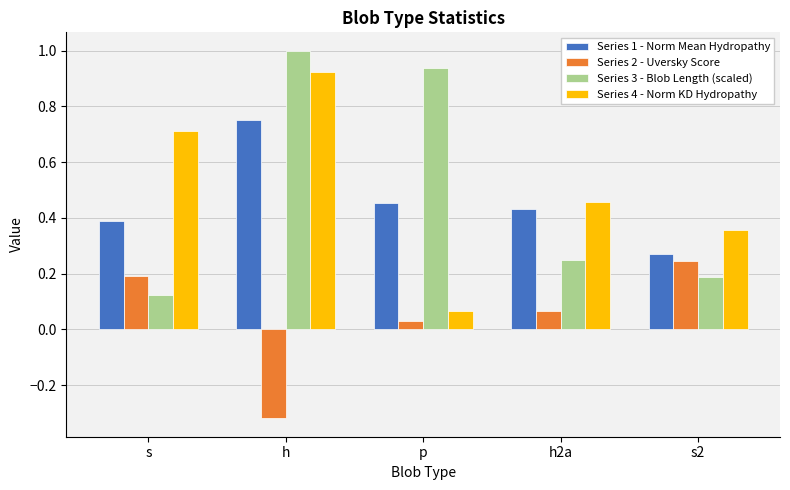

True or false: Series 3 - Blob Length (scaled) has a value of 0.1 at h2a.

False